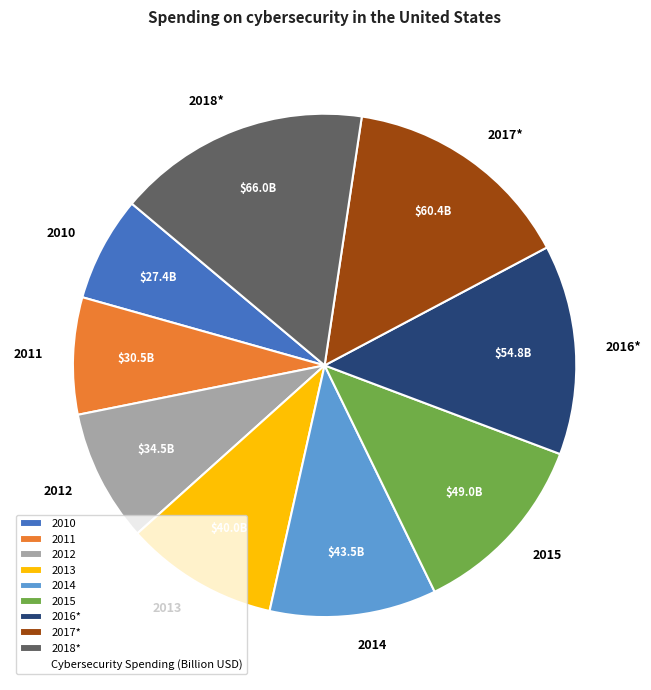

Is it true that 2015 is 26% of the pie?

False